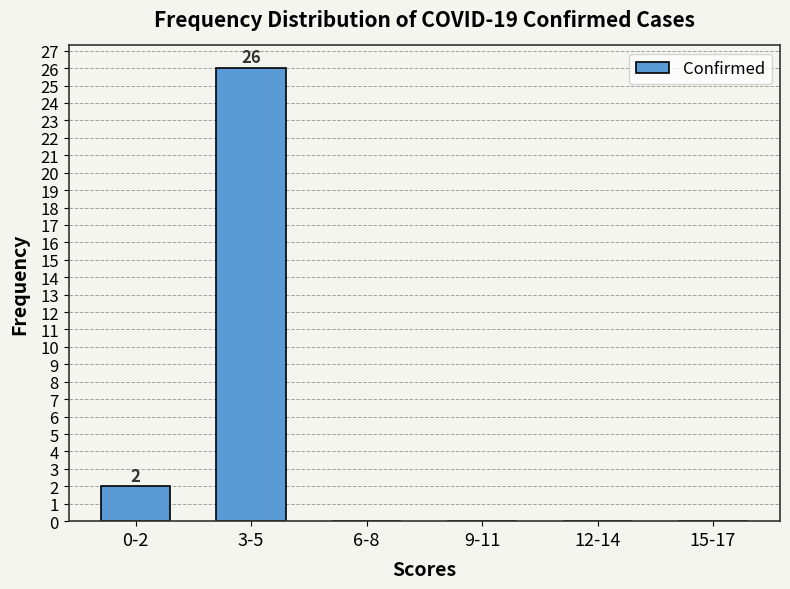

Reading right to left, transcribe all the data shown in this chart.

15-17=0	12-14=0	9-11=0	6-8=0	3-5=26	0-2=2